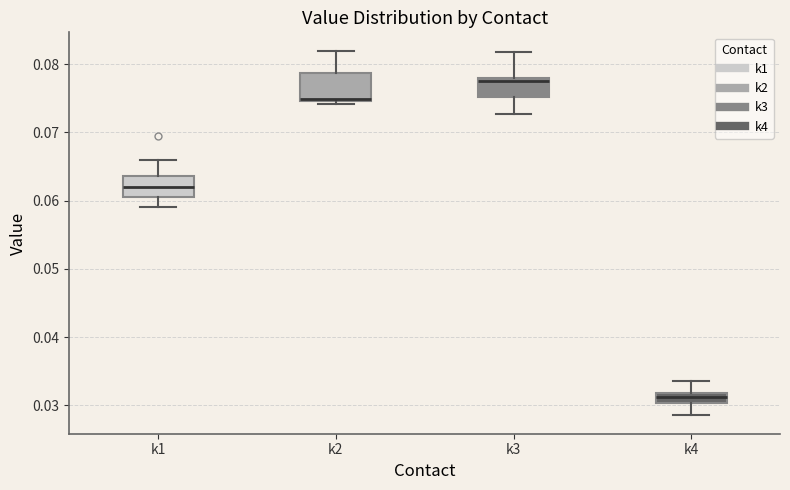

Which box is the tallest, from its lower edge to its upper edge?

k2